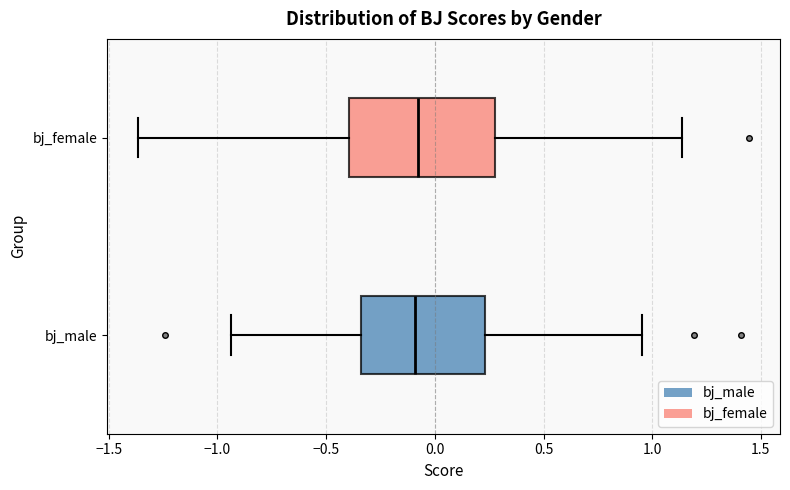

Which box is the widest, from its left edge to its right edge?

bj_female